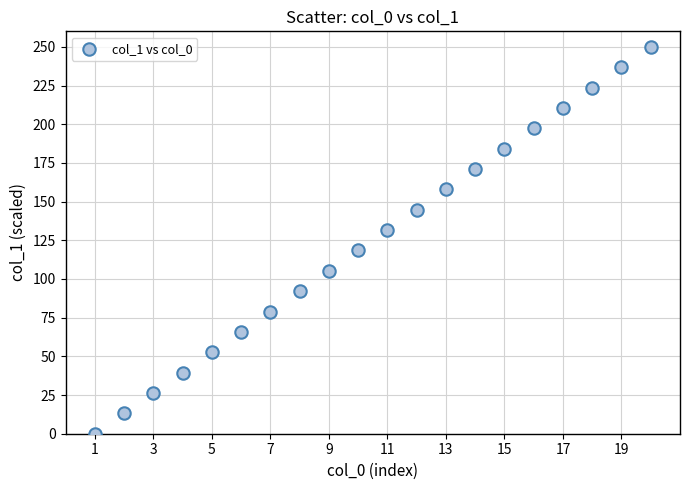

What is the range of Y values (max minus min)?

250.0